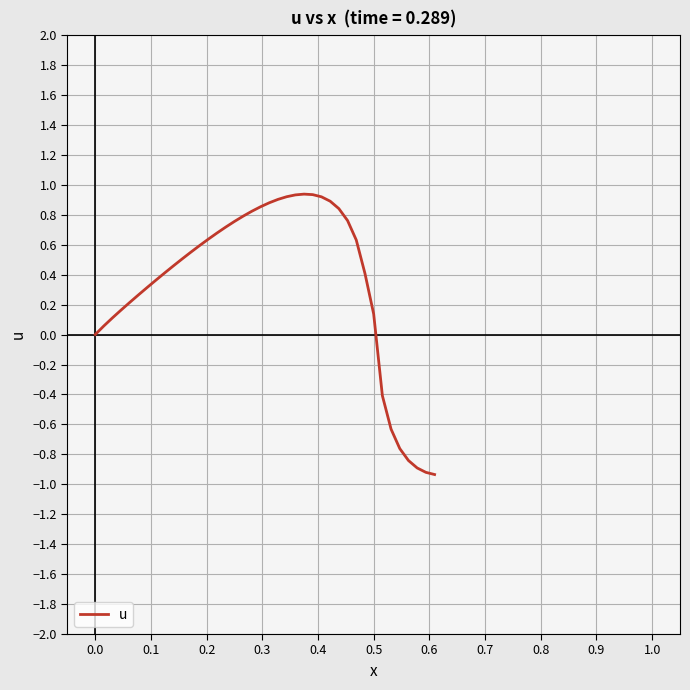

What is the smallest value displayed?

-0.9